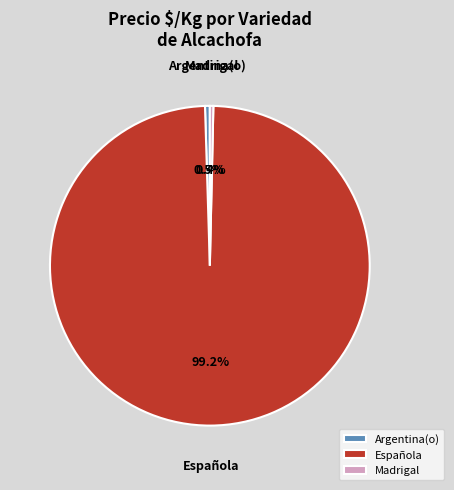

How many slices are in this pie chart?

3